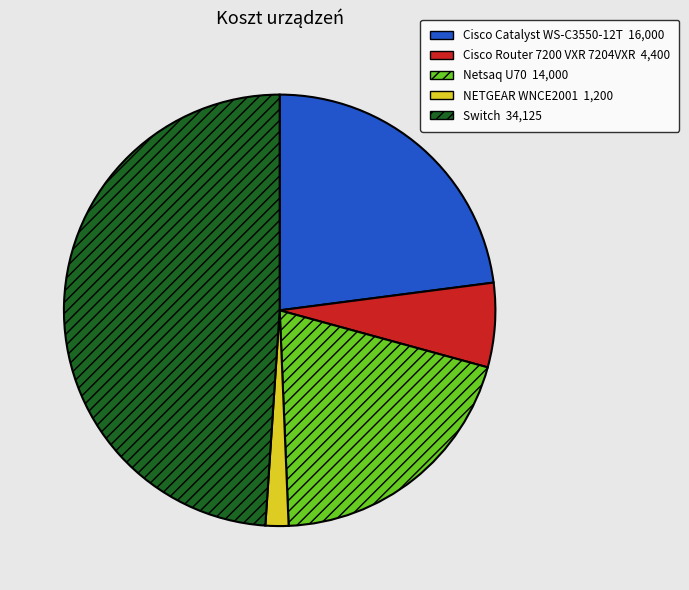

Combined, do NETGEAR WNCE2001 and Netsaq U70 account for over 50%?

No